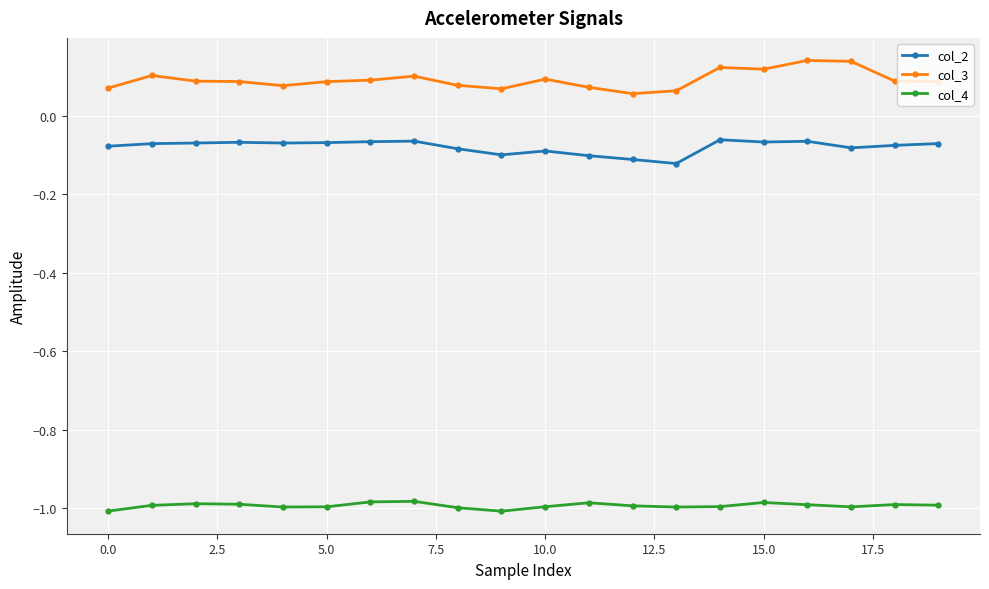

What are all the series names shown in the legend?

col_2, col_3, col_4